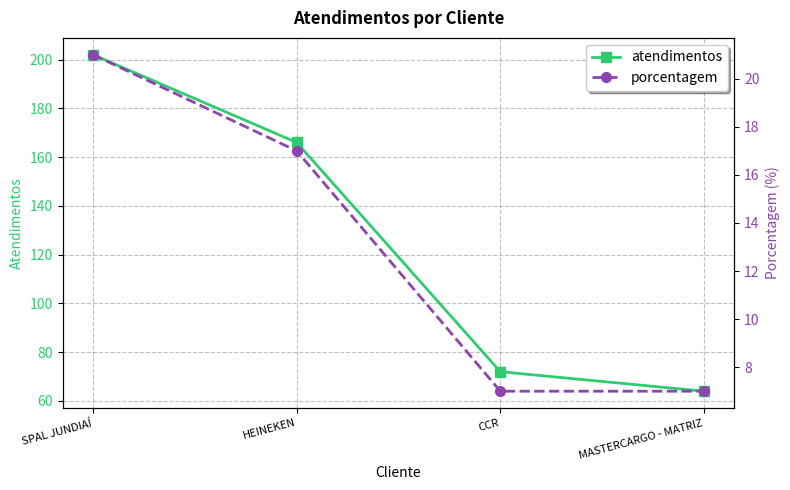

At which category does the chart reach its peak across all series?

SPAL JUNDIAÍ